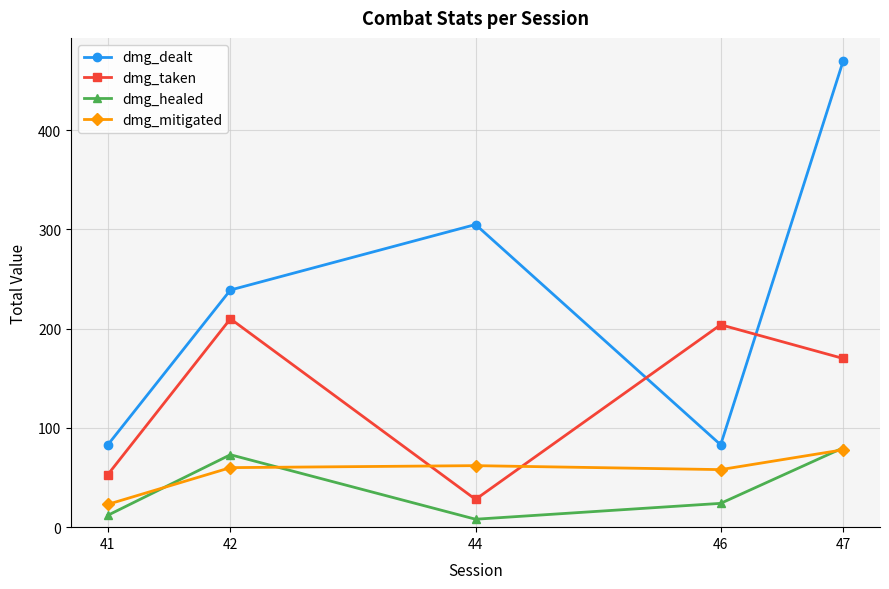

What is the total value across all series at 41?

171